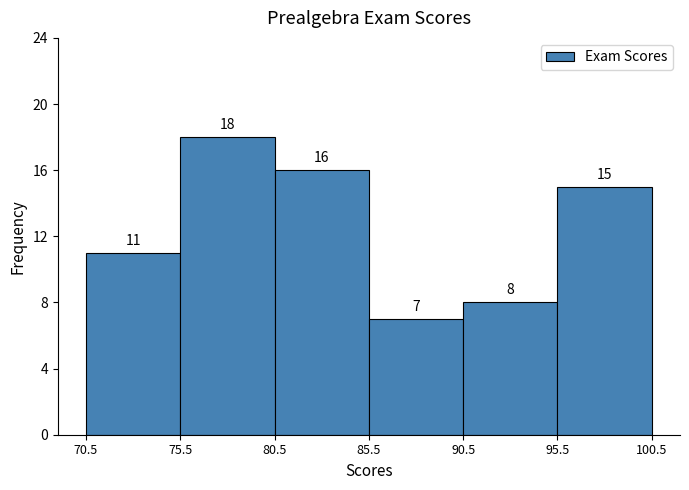

Reading left to right, transcribe this chart: for each bar, give the range it covers on the x-axis and its height.

70.5 to 75.5: 11
75.5 to 80.5: 18
80.5 to 85.5: 16
85.5 to 90.5: 7
90.5 to 95.5: 8
95.5 to 100.5: 15